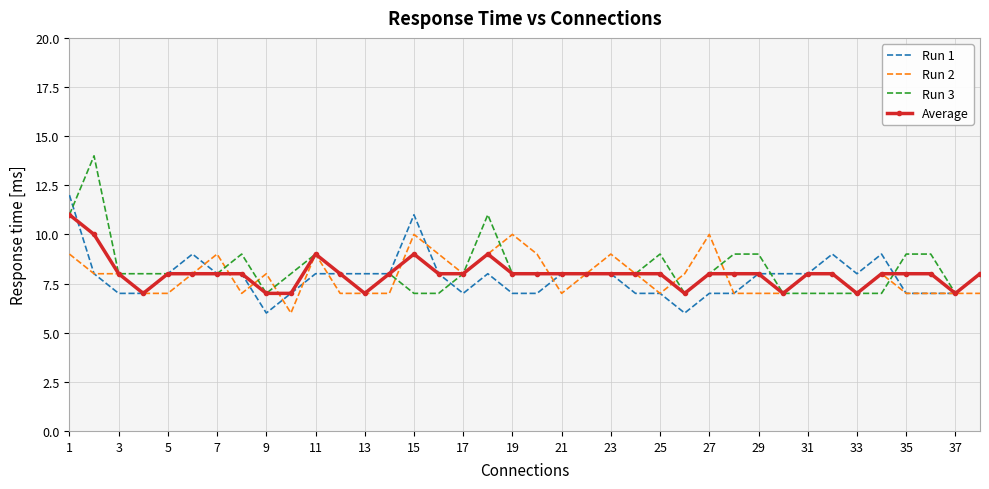

Rank the series by their maximum value, from highest to lowest.

Run 3, Run 1, Average, Run 2